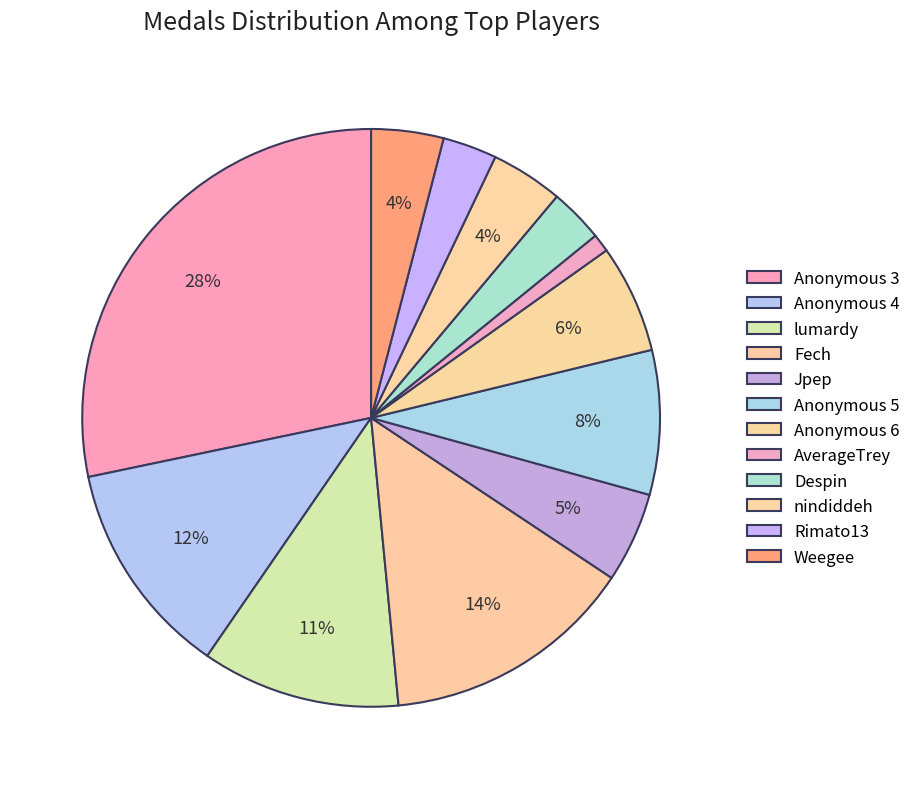

How many segments does this pie chart have?

12